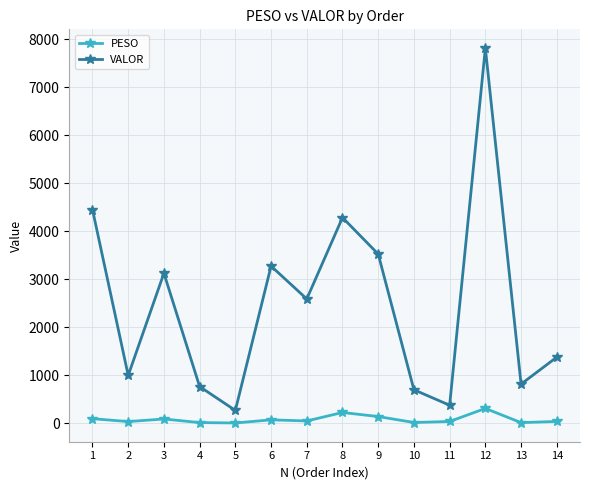

Where is VALOR nearest to the value 4043?

8